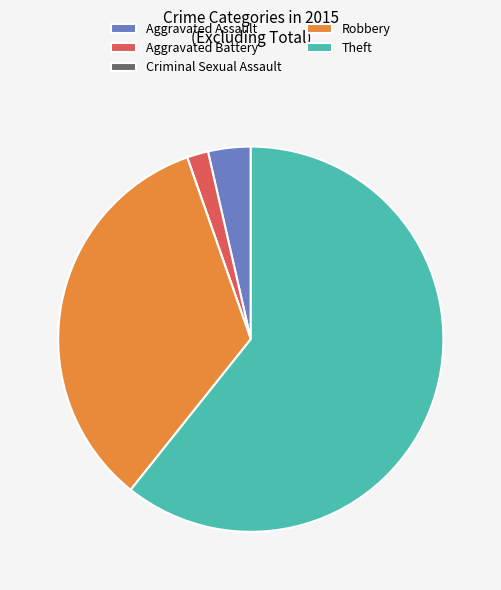

Is Theft the majority of the pie?

Yes